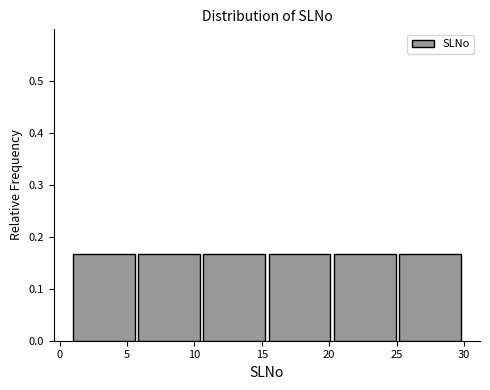

What is the height of the bar covering 25.0 to 30.0 on the x-axis? Neither the bar edges nor the heights are printed on the chart, so give them approximately, as read against the axes.

0.17